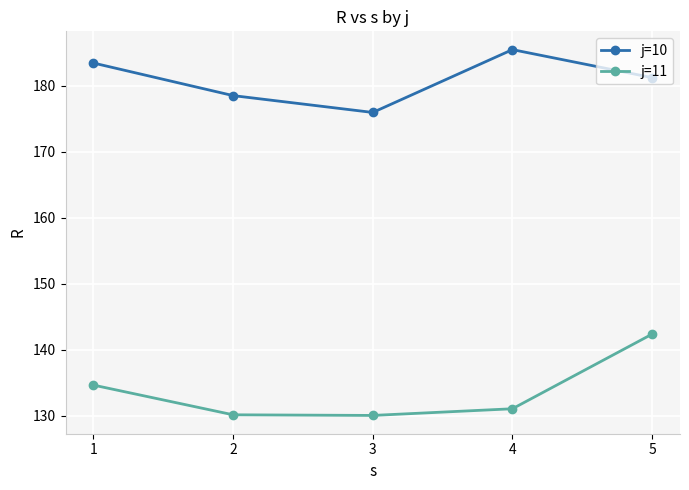

Does the chart display data point markers on the line(s)?

Yes